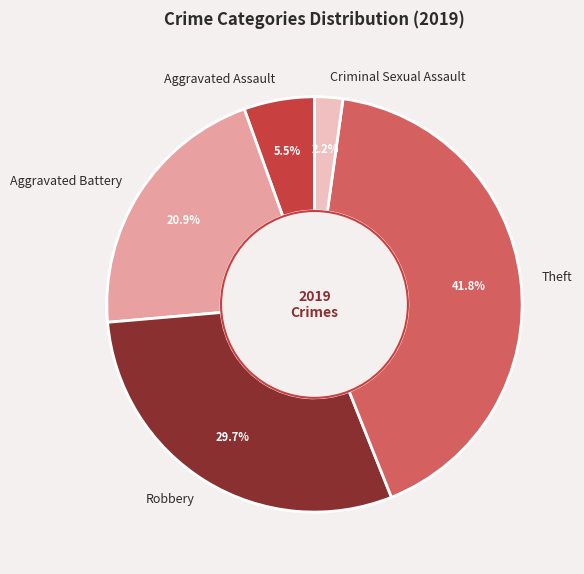

Between Aggravated Battery and Robbery, which is larger?

Robbery